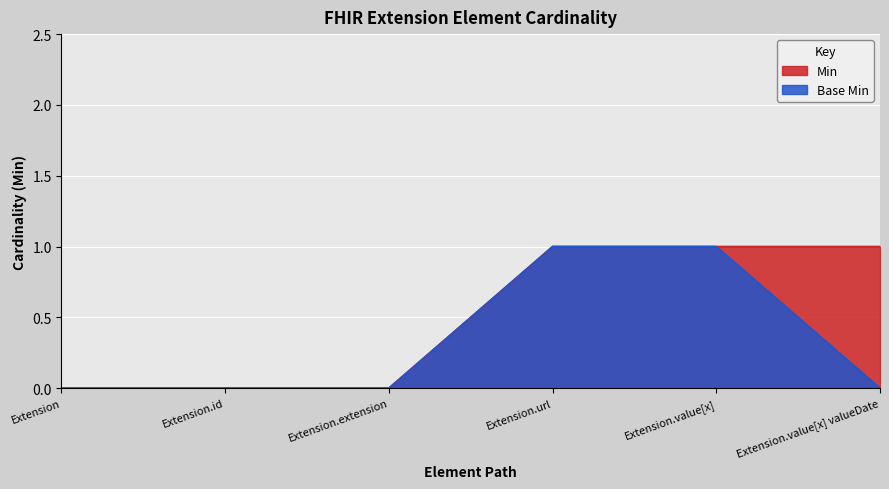

What is the label of the 2nd point from the left?

Extension.id